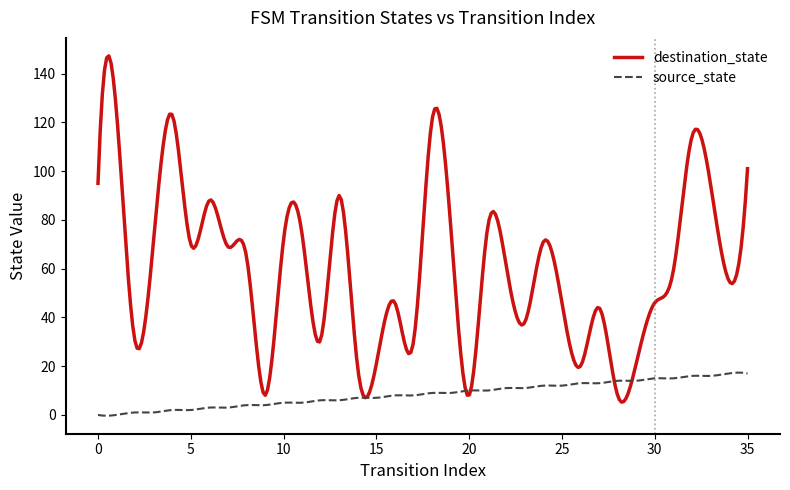

Which series has the largest range (max minus min)?

destination_state